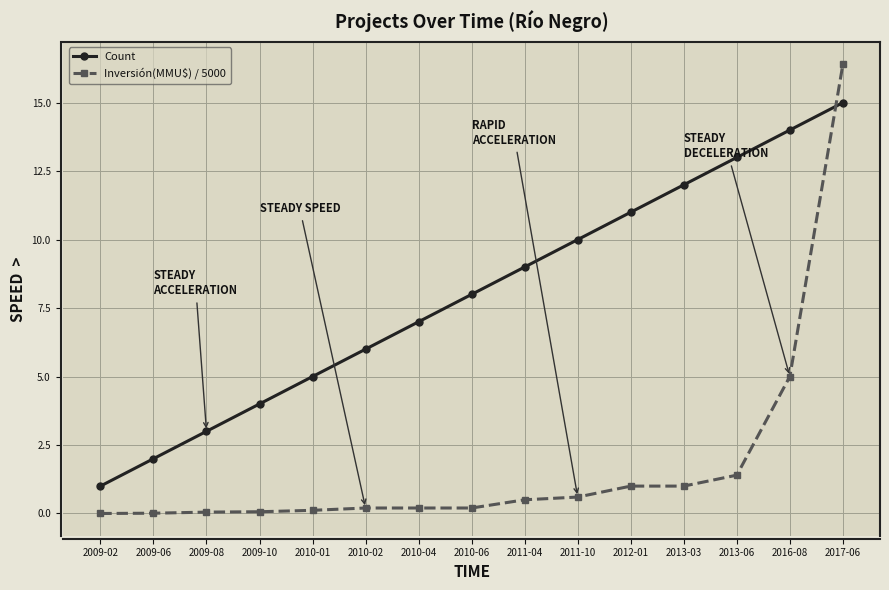

The Inversión(MMU$) / 5000 series shows -10.4 at 2009-02. True or false?

False